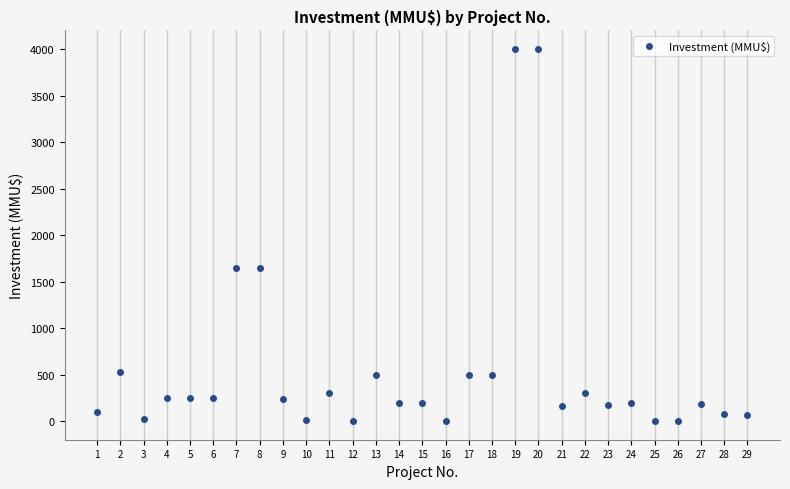

What is the range of X values (max minus min)?

28